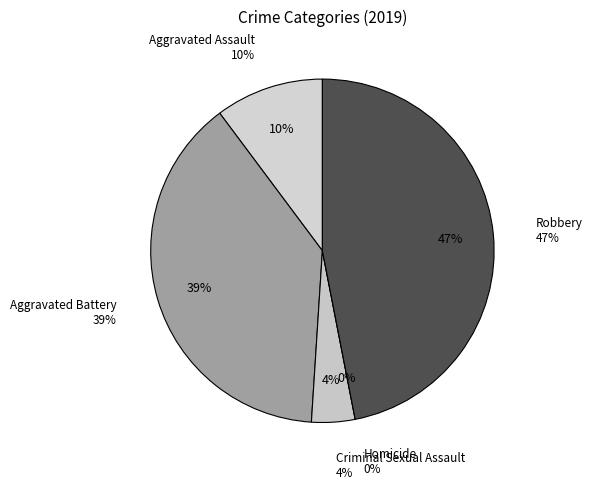

Is there any slice that represents more than half of the pie?

No